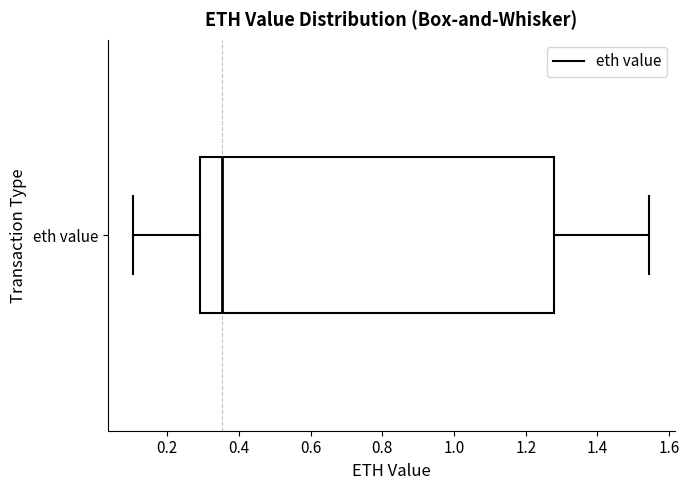

Read this box plot against the x-axis: the position of the median line, the range covered by the box, and the ends of both whiskers. The values are not printed on the chart, so give them approximately, as read against the axis.

median 0.36, box 0.30 to 1.28, whiskers 0.10 to 1.54